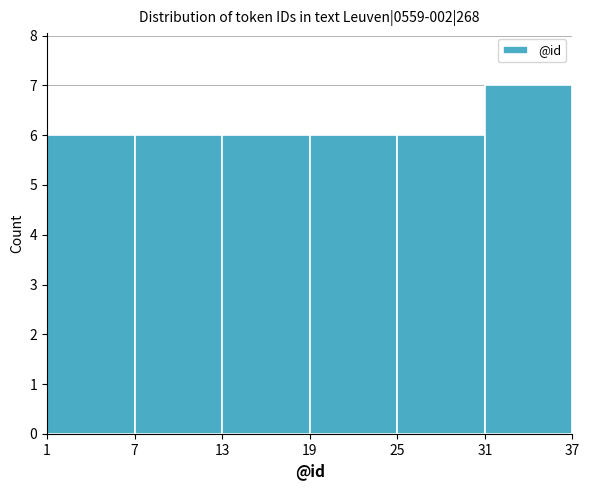

Over which range of the x-axis is the bar tallest?

31 to 37